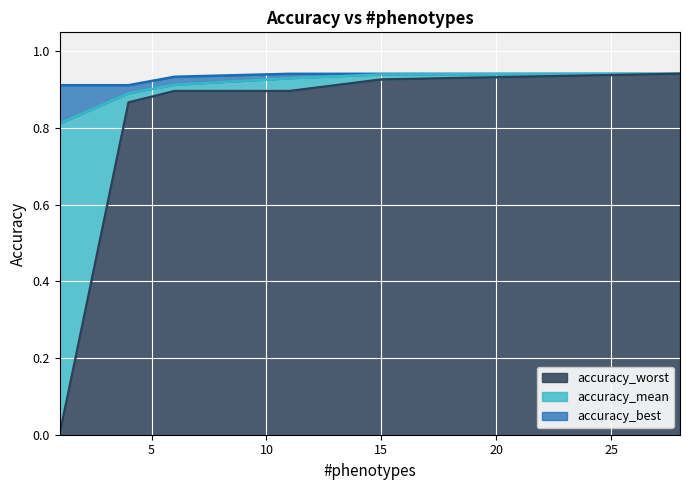

Is it true that accuracy_best equals 0.7 at 28?

False